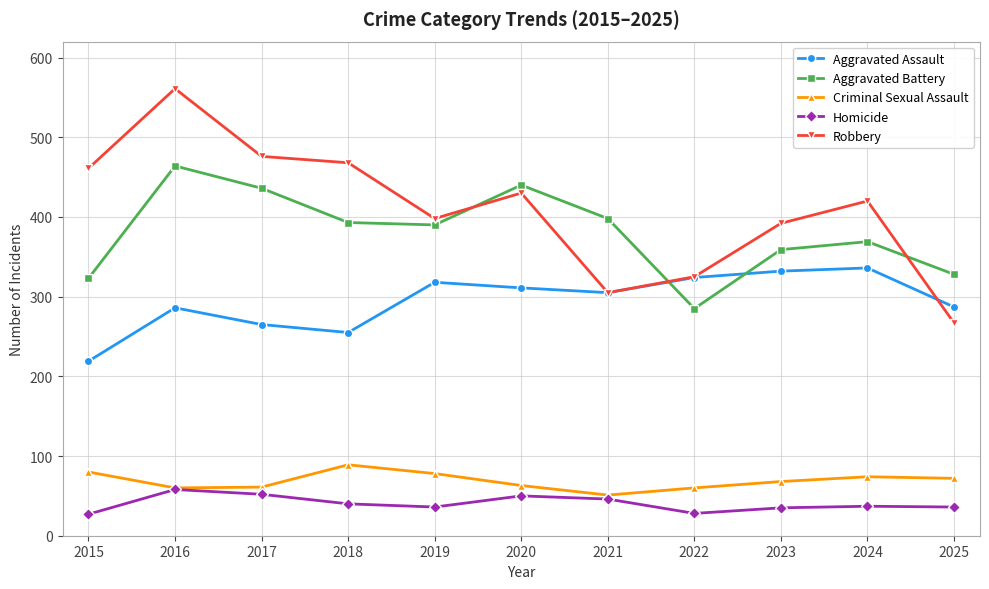

At which category is the sum across all series the highest?

2016